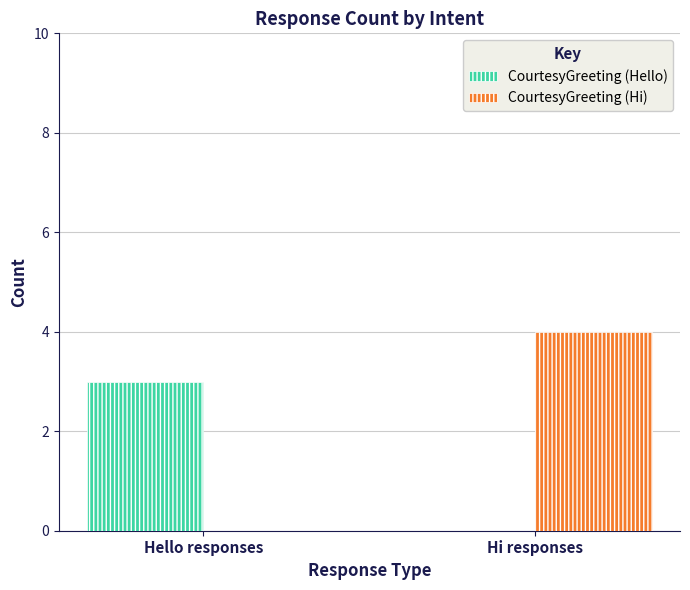

Which category has the highest value in the CourtesyGreeting (Hello) series?

Hello responses